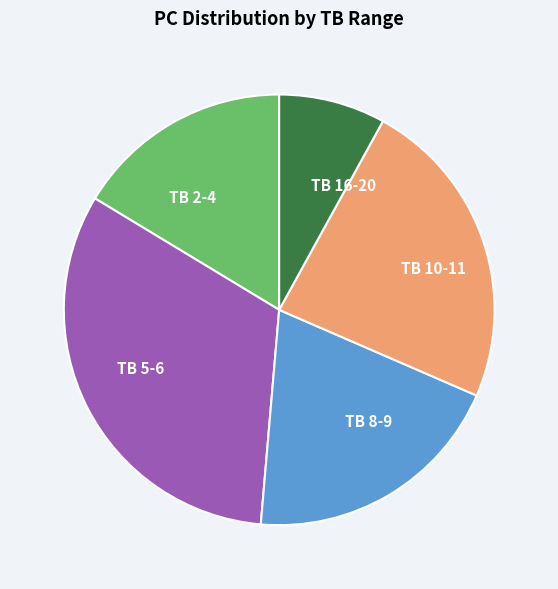

Which slice is the largest?

TB 5-6